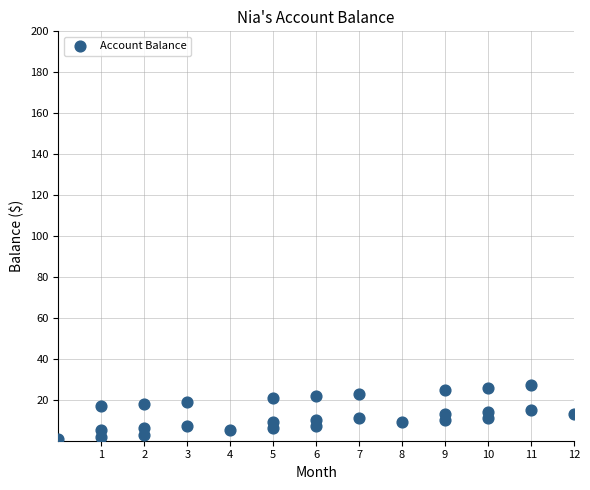

What is the range of X values (max minus min)?

12